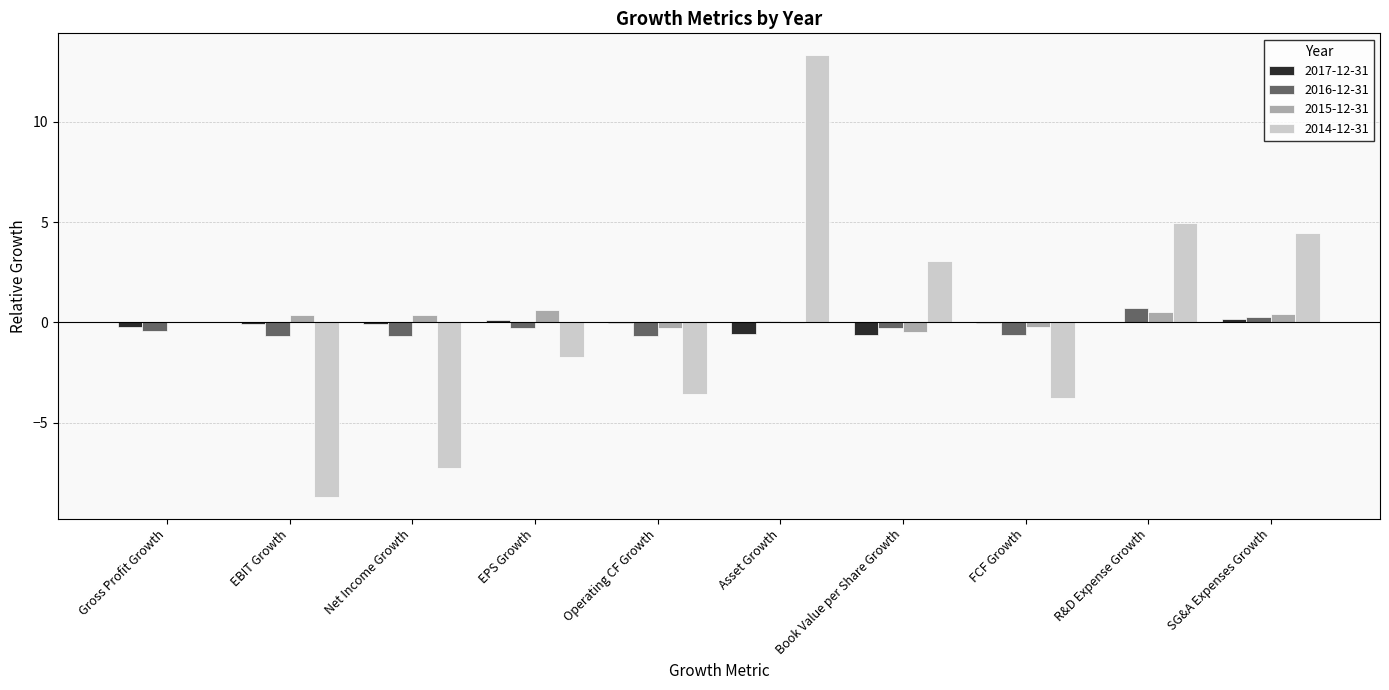

At which category is the sum across all series the highest?

Asset Growth